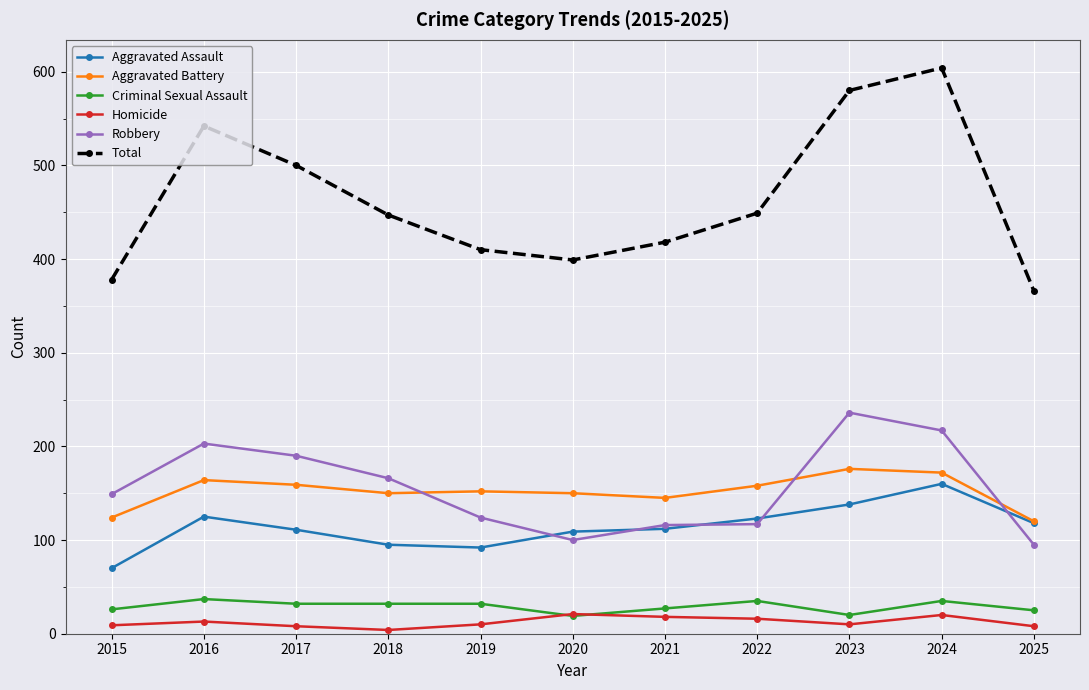

Is the value of Criminal Sexual Assault at 2020 greater than the value of Total at 2016?

No